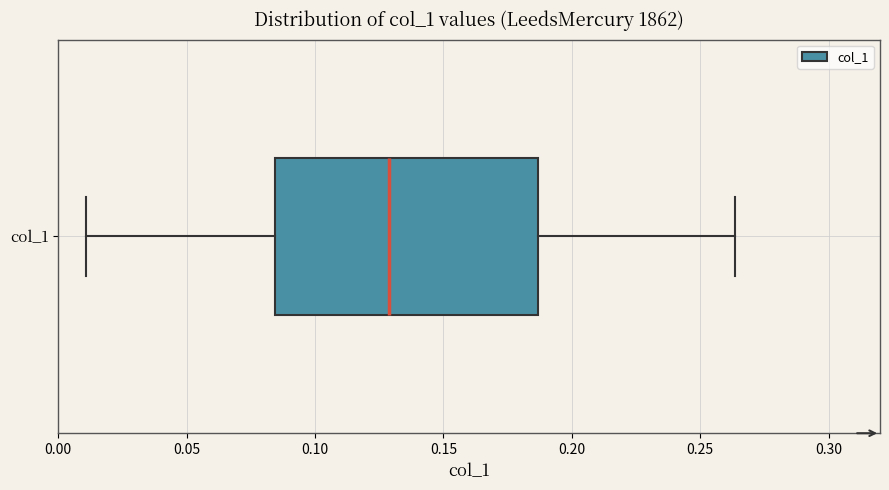

Transcribe this box plot: give where the median line is, the range the box spans, and where the two whiskers end, as read against the x-axis. The values are not printed on the chart, so give them approximately, as read against the axis.

median 0.130, box 0.085 to 0.185, whiskers 0.010 to 0.265